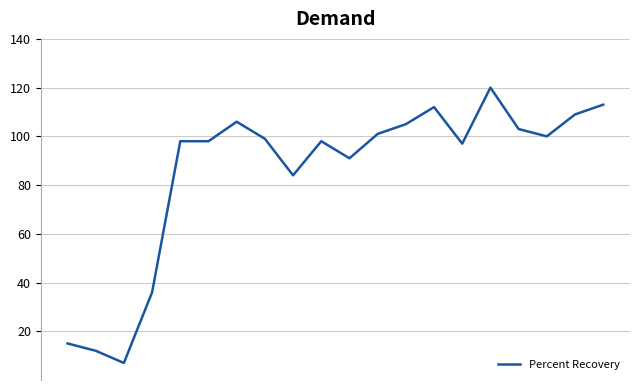

What is the greatest value displayed?

120